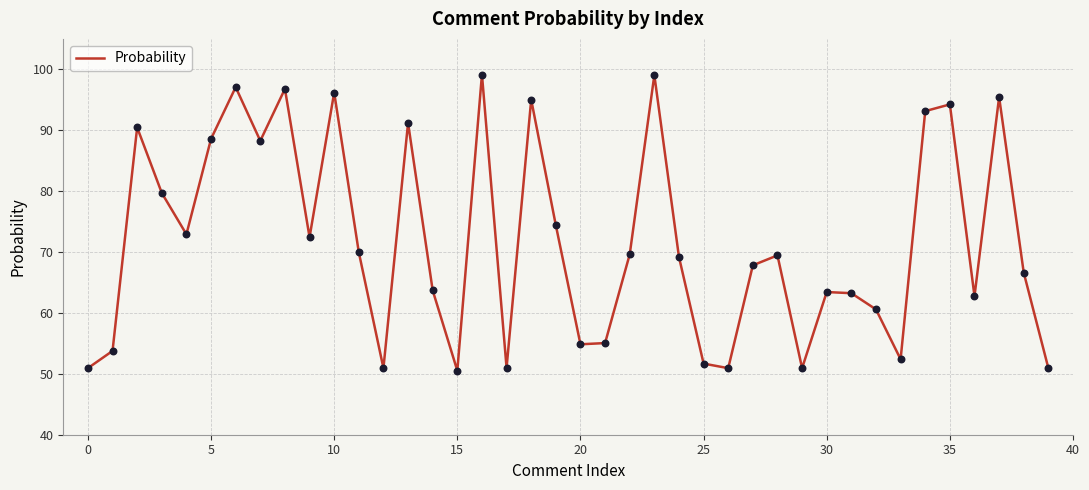

What is the difference between the maximum and minimum values?

48.6